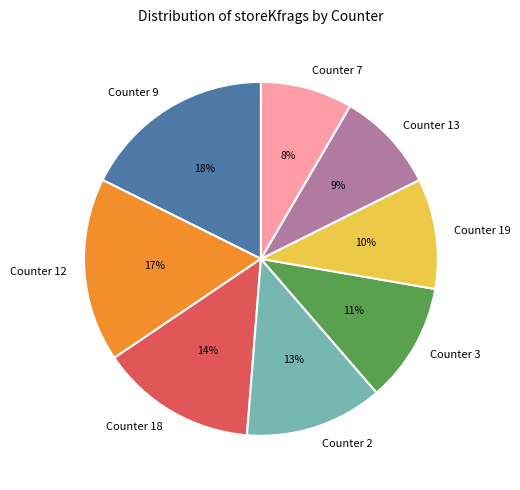

To the nearest percent, what percentage of the pie is Counter 13?

9%